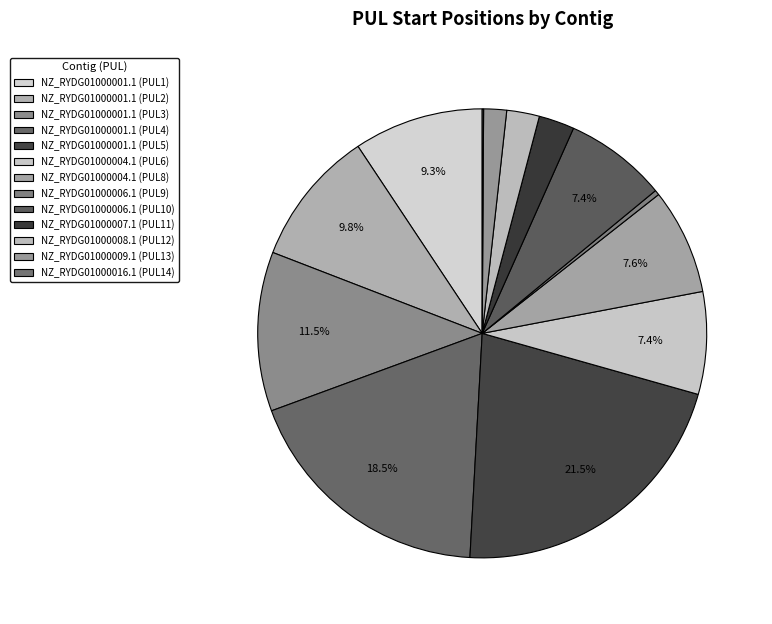

Which category has the biggest portion of the pie?

NZ_RYDG01000001.1 (PUL5)